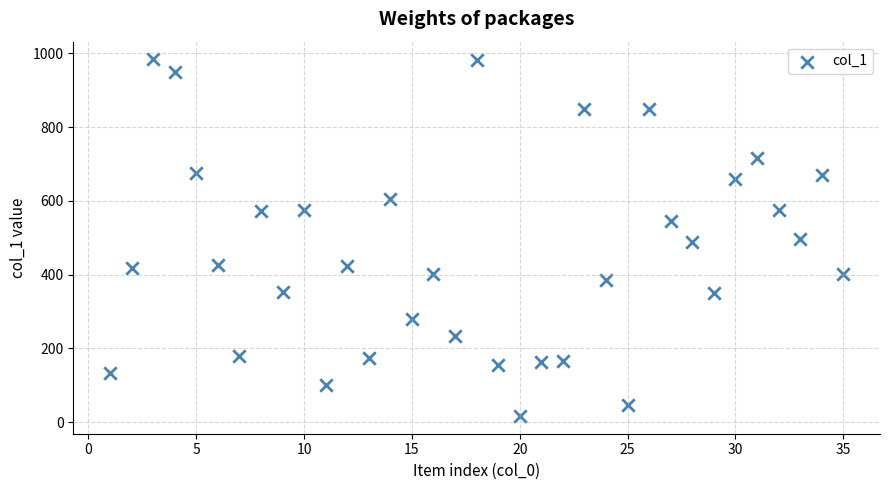

What is the range of Y values (max minus min)?

966